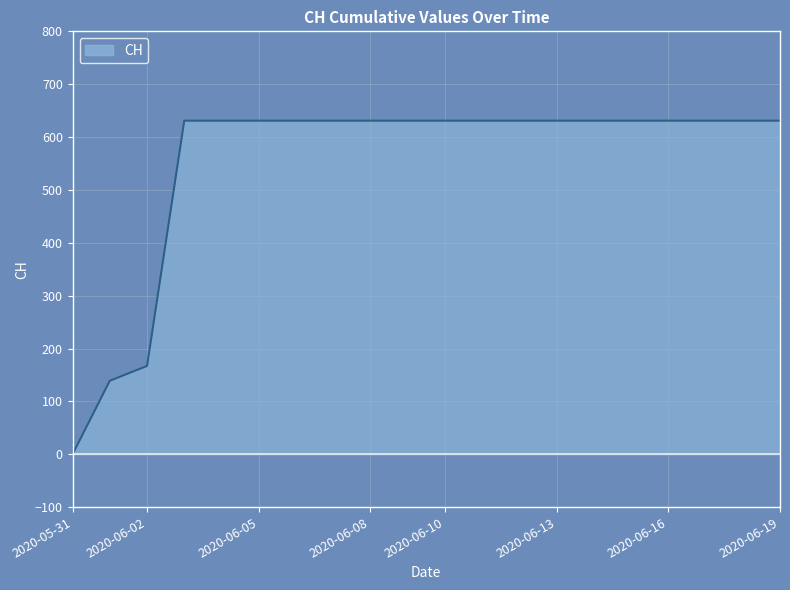

What is the difference between the maximum and minimum values?

631